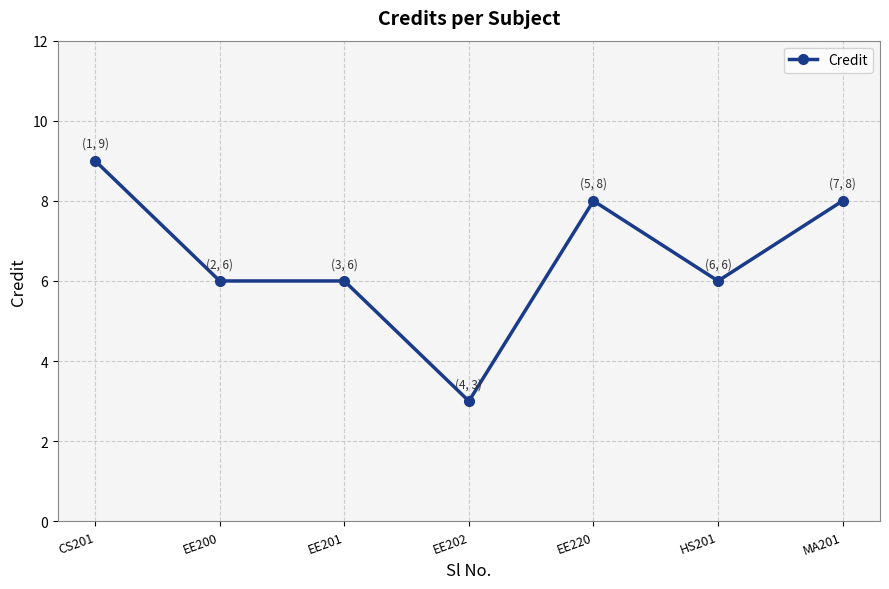

At which category does the chart reach its peak across all series?

CS201